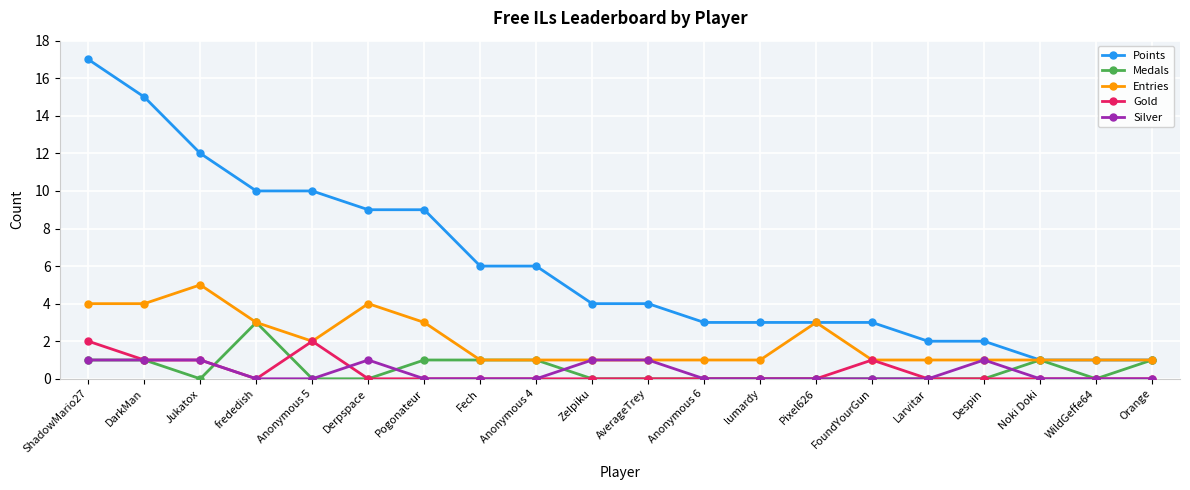

Where is the first local minimum for Medals?

Jukatox